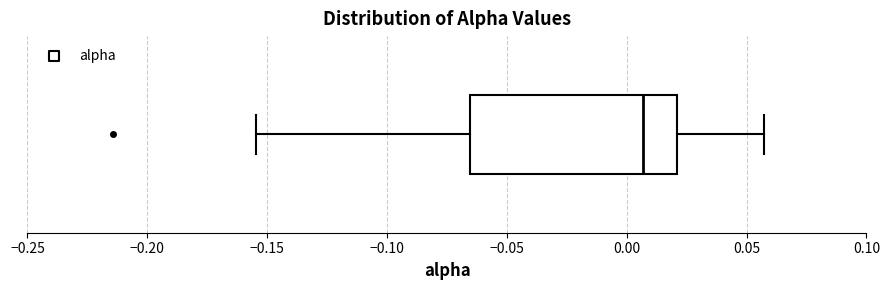

Read this box plot against the x-axis: the position of the median line, the range covered by the box, and the ends of both whiskers. The values are not printed on the chart, so give them approximately, as read against the axis.

median 0.005, box -0.065 to 0.020, whiskers -0.155 to 0.055